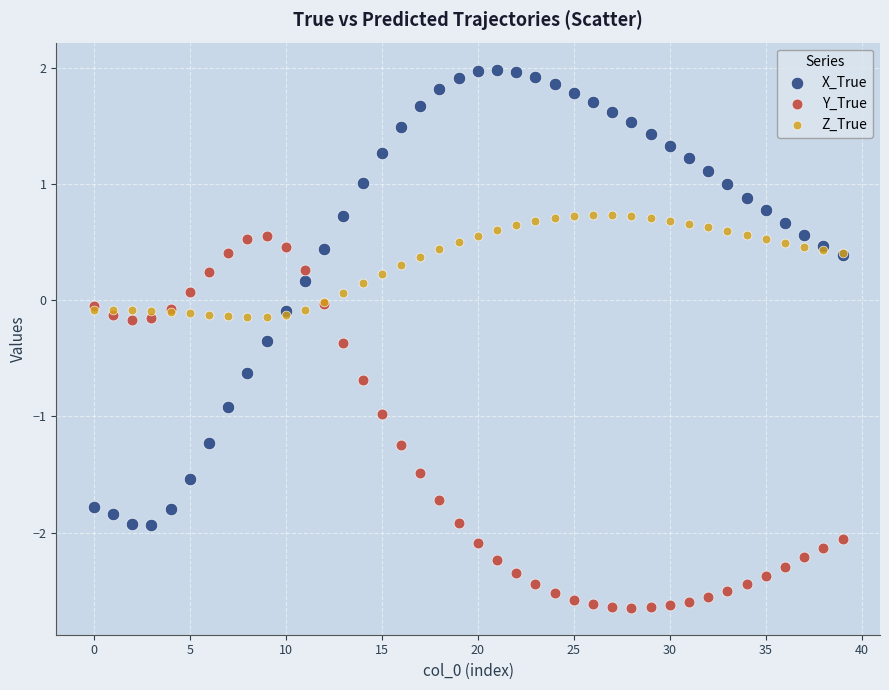

Which series reaches the minimum Y coordinate?

Y_True